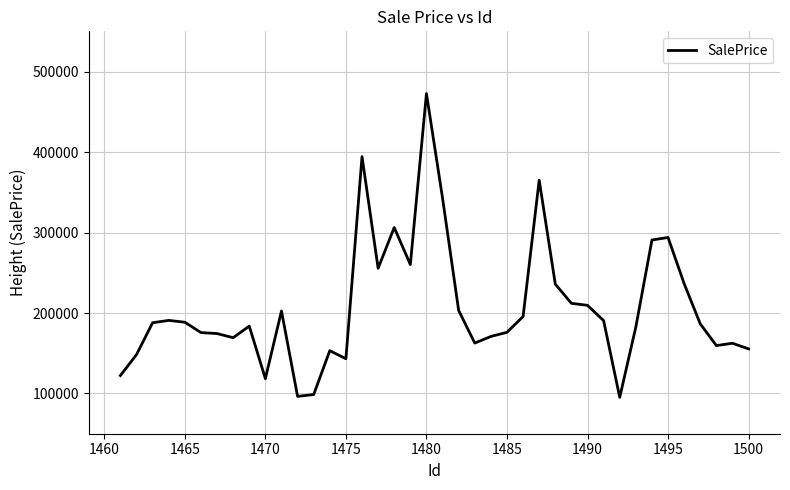

What is the difference between the maximum and minimum values?

377515.8